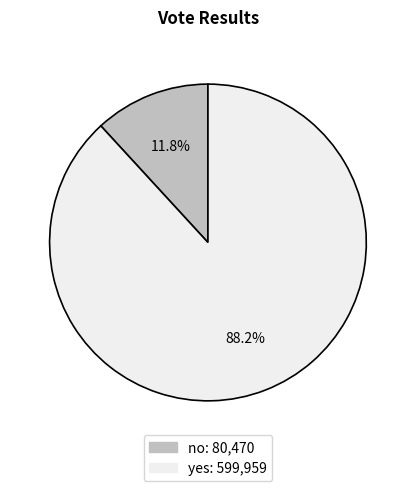

Rank the categories by value from highest to lowest.

yes, no